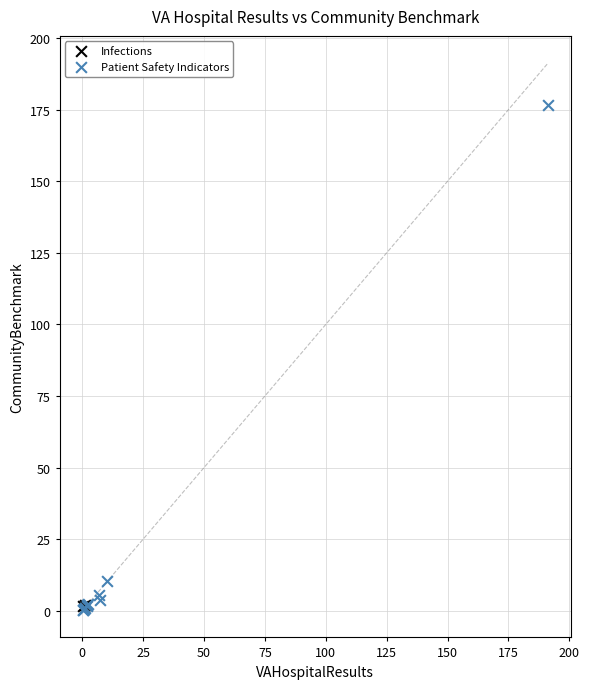

What are all the series names shown in the legend?

Infections, Patient Safety Indicators